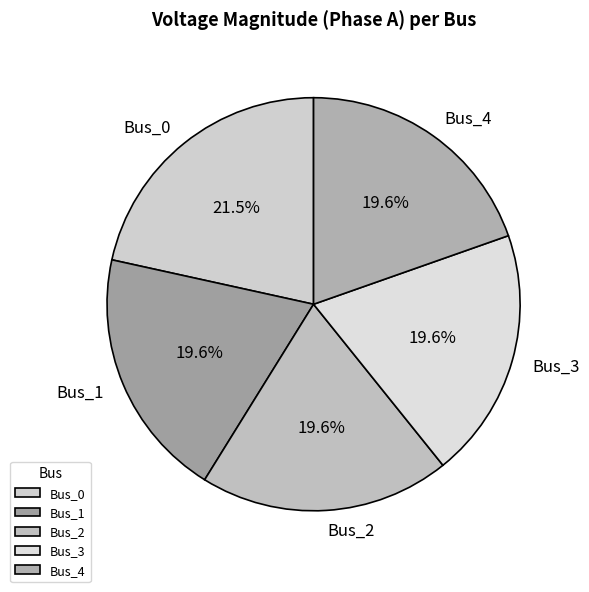

What is the largest slice in the pie chart?

Bus_0